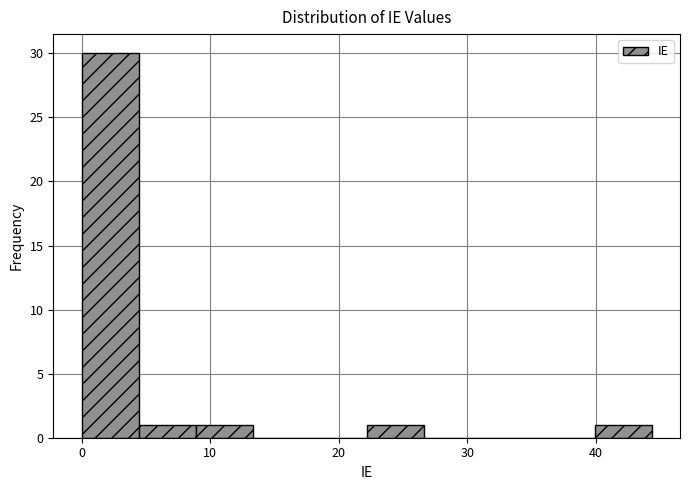

Reading left to right, transcribe this chart: for each bar, give the range it covers on the x-axis and its height. Neither the bar edges nor the heights are printed on the chart, so give them approximately, as read against the axes.

0 to 4: 30
4 to 9: 1
9 to 13: 1
13 to 18: 0
18 to 22: 0
22 to 27: 1
27 to 31: 0
31 to 35: 0
35 to 40: 0
40 to 44: 1